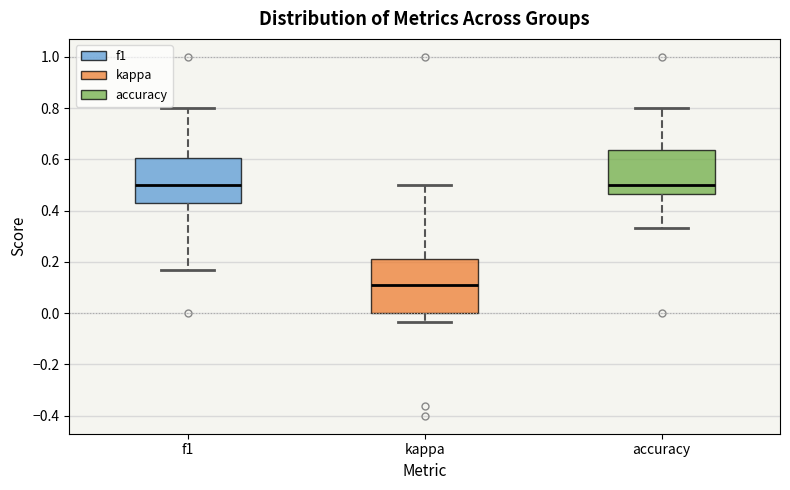

Which box's median line is the lowest?

kappa